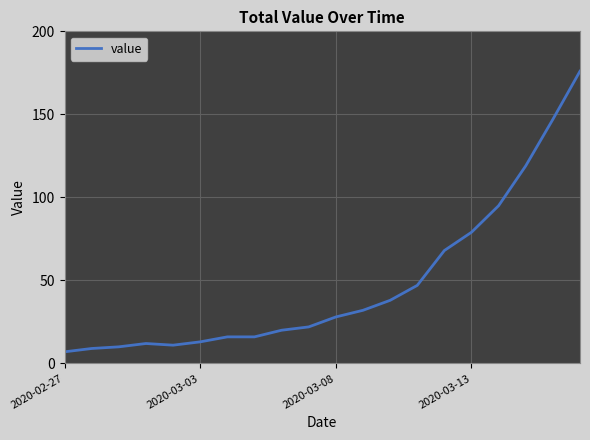

What is the difference between the maximum and minimum values?

169